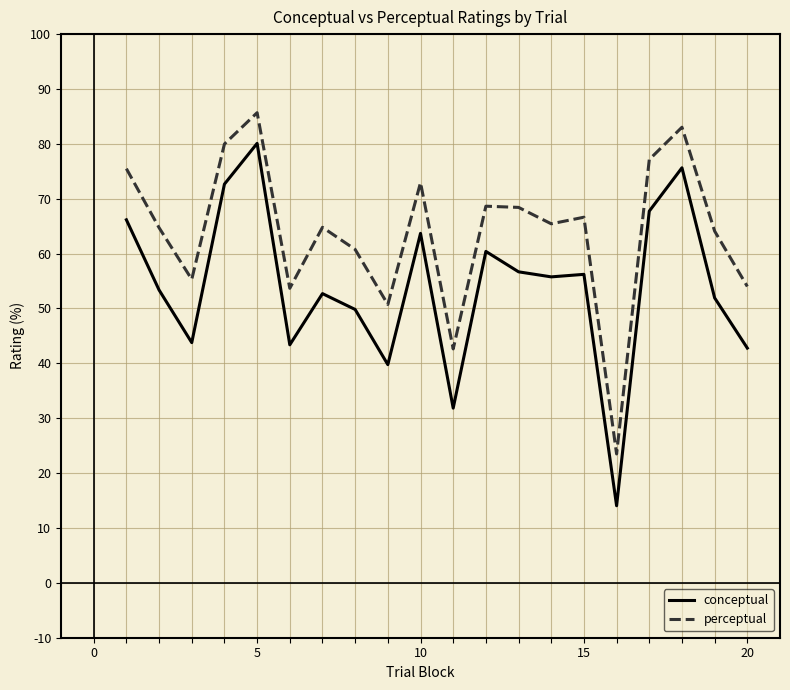

True or false: conceptual and perceptual cross at least once.

False